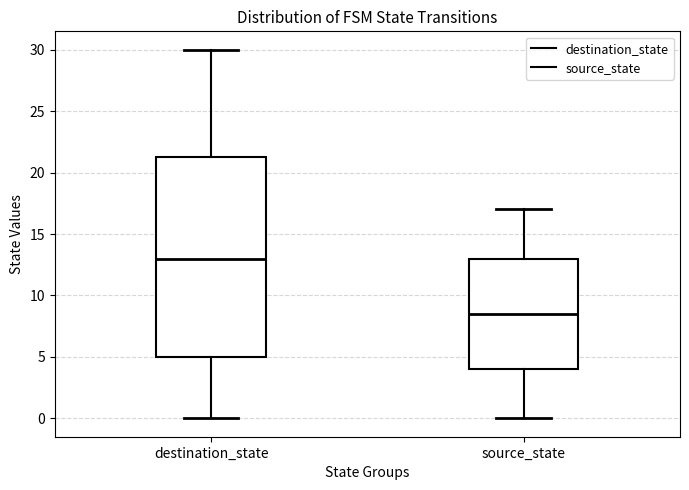

Reading left to right, read every box against the y-axis: the position of its median line, the range the box covers, and the ends of its whiskers. The values are not printed on the chart, so give them approximately, as read against the axis.

destination_state: median 13.0, box 5.0 to 21.5, whiskers 0.0 to 30.0
source_state: median 8.5, box 4.0 to 13.0, whiskers 0.0 to 17.0